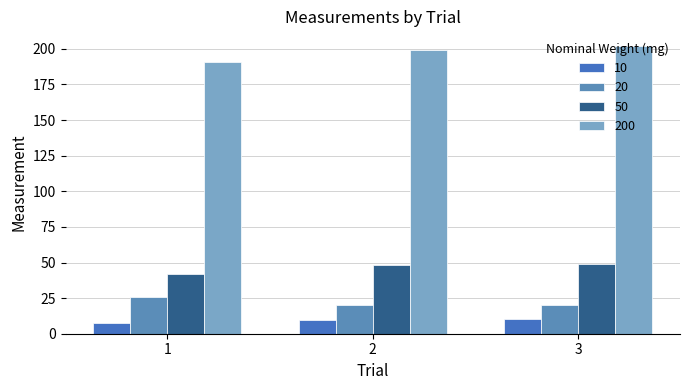

True or false: 50 has a value of 83.1 at 3.

False